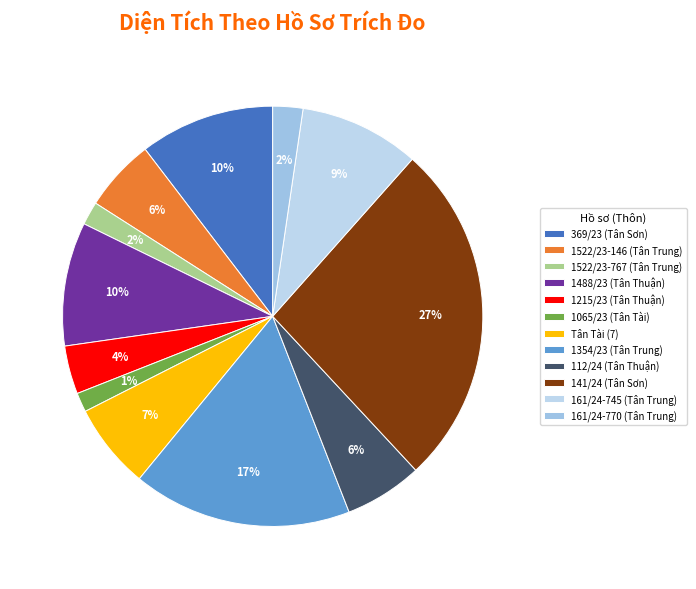

How many slices are in this pie chart?

12